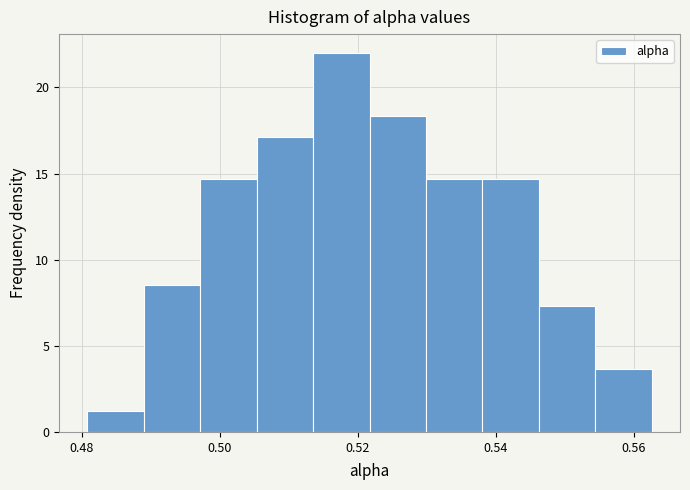

Reading left to right, list every bar in this chart as the range it spans on the x-axis followed by its height. Neither the bar edges nor the heights are printed on the chart, so give them approximately, as read against the axes.

0.480 to 0.488: 1.0
0.488 to 0.498: 8.5
0.498 to 0.506: 14.5
0.506 to 0.514: 17.0
0.514 to 0.522: 22.0
0.522 to 0.530: 18.5
0.530 to 0.538: 14.5
0.538 to 0.546: 14.5
0.546 to 0.554: 7.5
0.554 to 0.562: 3.5